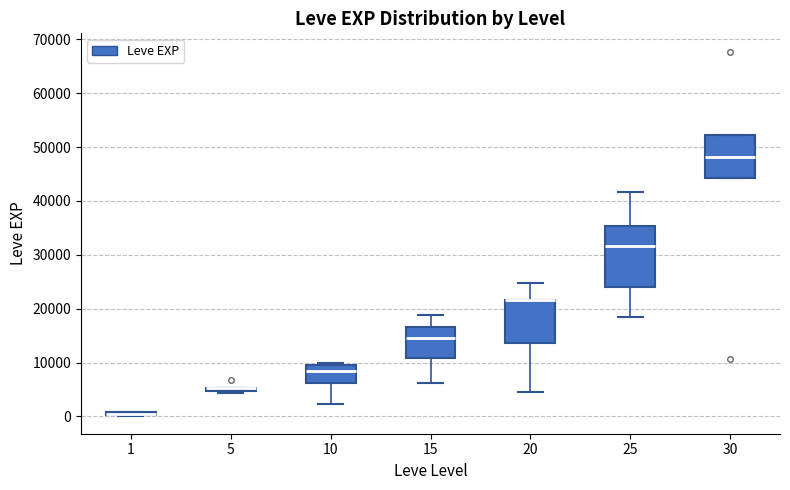

Which box is the tallest, from its lower edge to its upper edge?

25